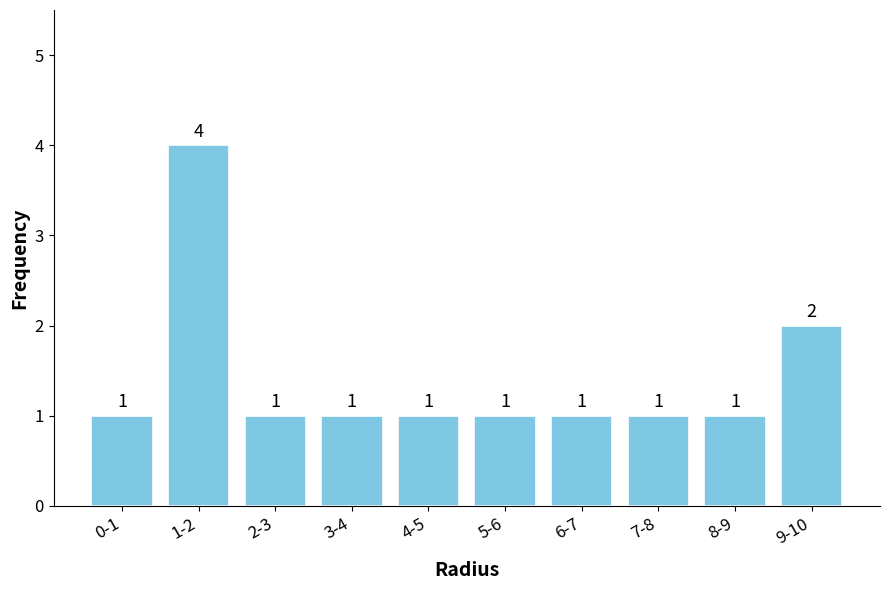

Reading right to left, what are all the values shown in this chart?

2	1	1	1	1	1	1	1	4	1